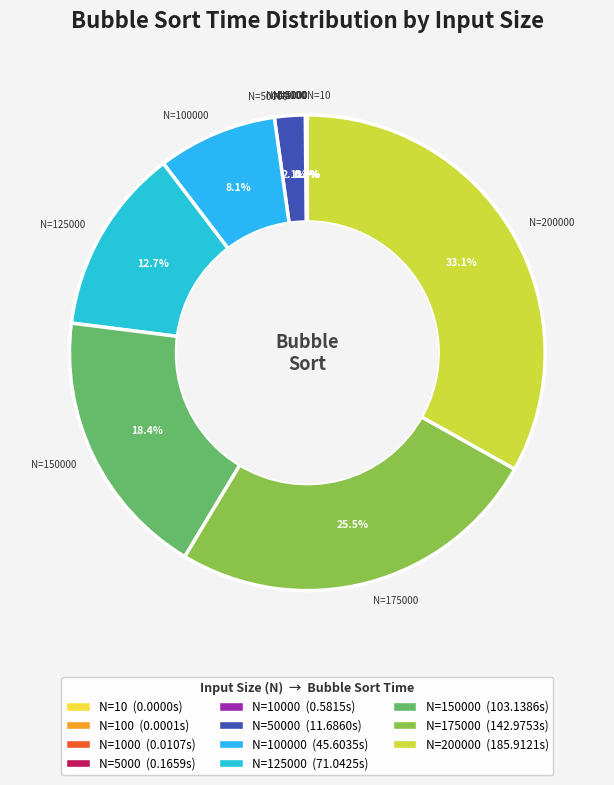

Which slice is the largest?

N=200000